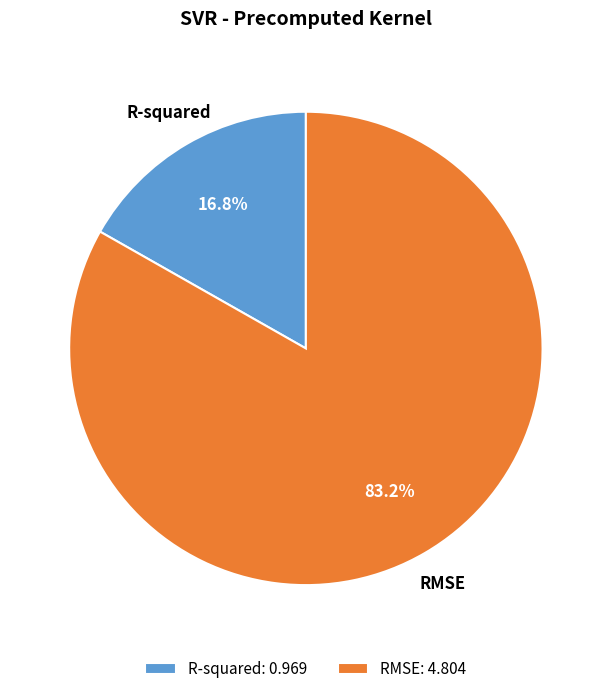

To the nearest percent, what is the average slice percentage?

50%